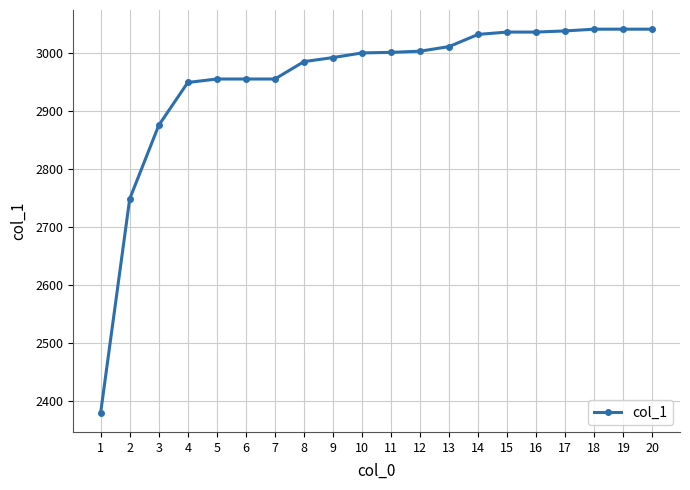

What is the change in value from 2 to 17?

+290